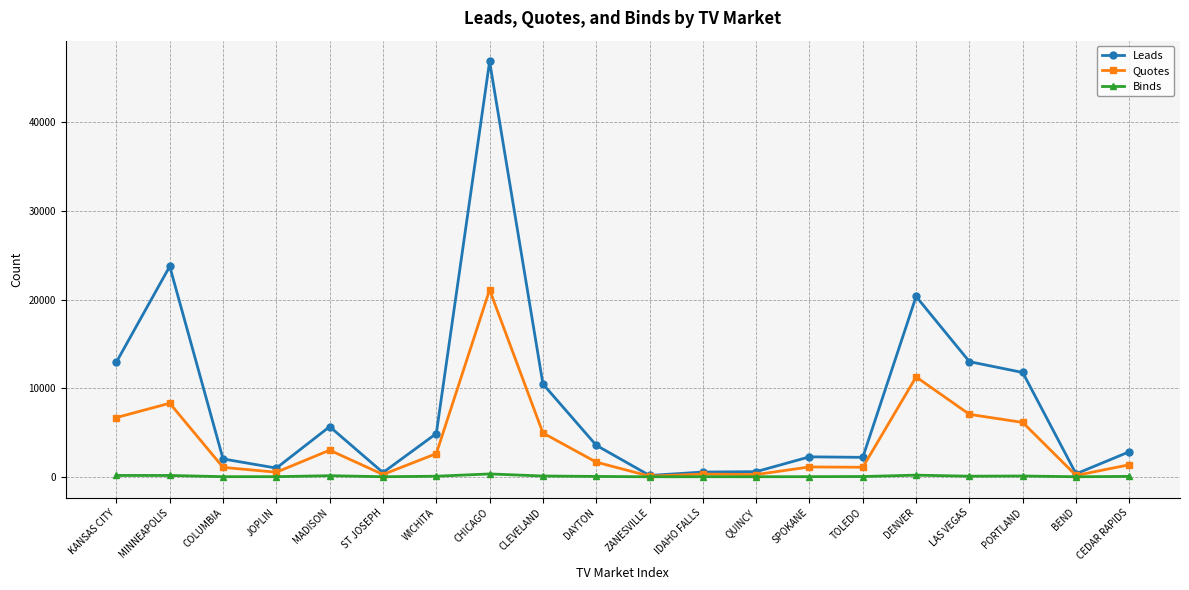

Is it true that Quotes equals 6129 at PORTLAND?

True